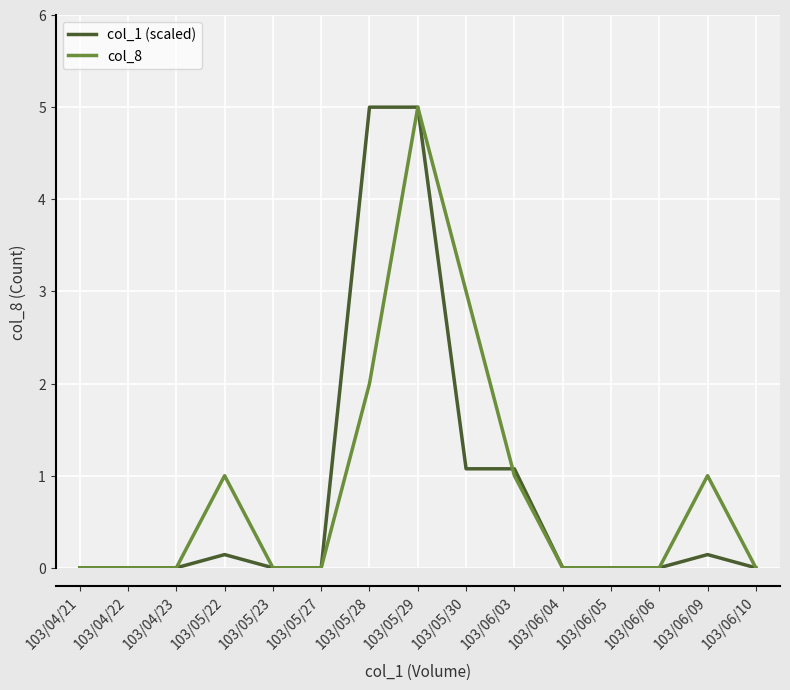

Does the chart display data point markers on the line(s)?

No